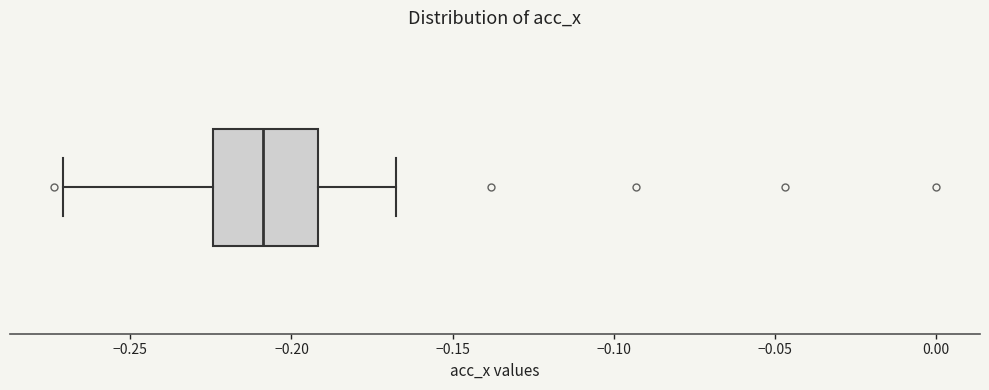

Transcribe this box plot: give where the median line is, the range the box spans, and where the two whiskers end, as read against the x-axis. The values are not printed on the chart, so give them approximately, as read against the axis.

median -0.210, box -0.225 to -0.190, whiskers -0.270 to -0.170